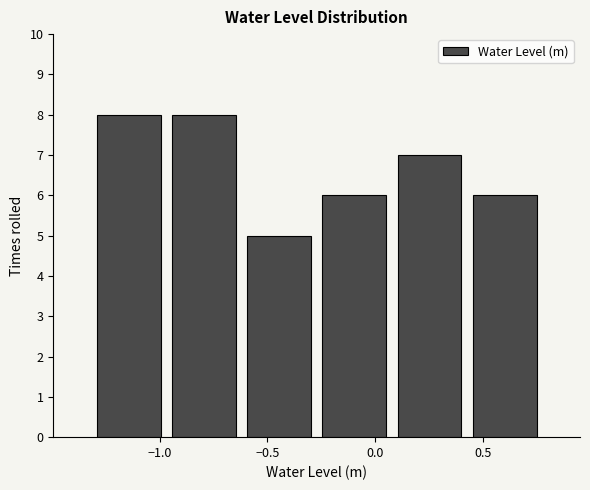

How tall is the bar that spans -0.25 to 0.10 on the x-axis? Neither the bar edges nor the heights are printed on the chart, so give them approximately, as read against the axes.

6